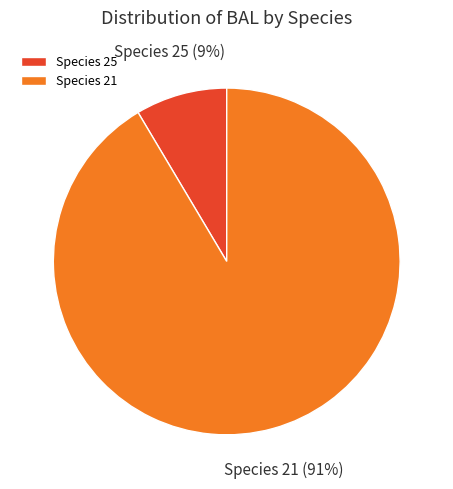

Which slice is the smallest?

Species 25